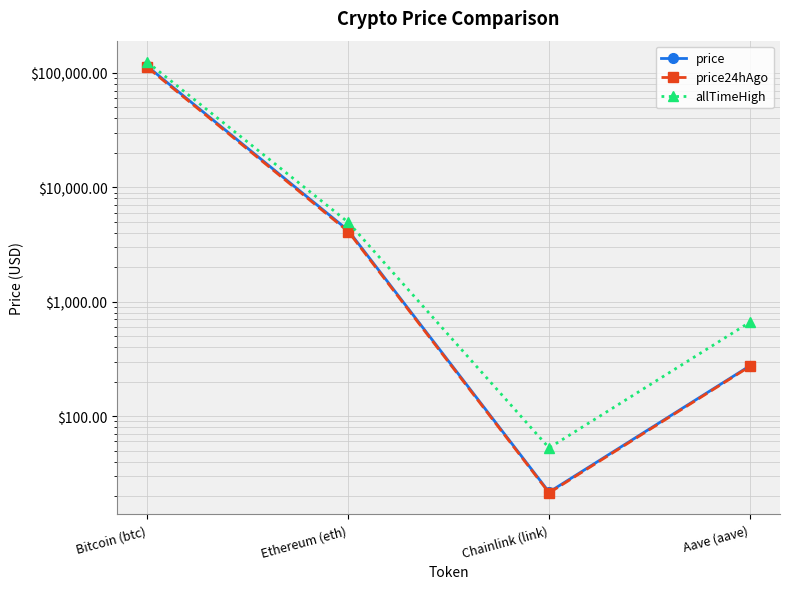

How many data points does each series have?

4